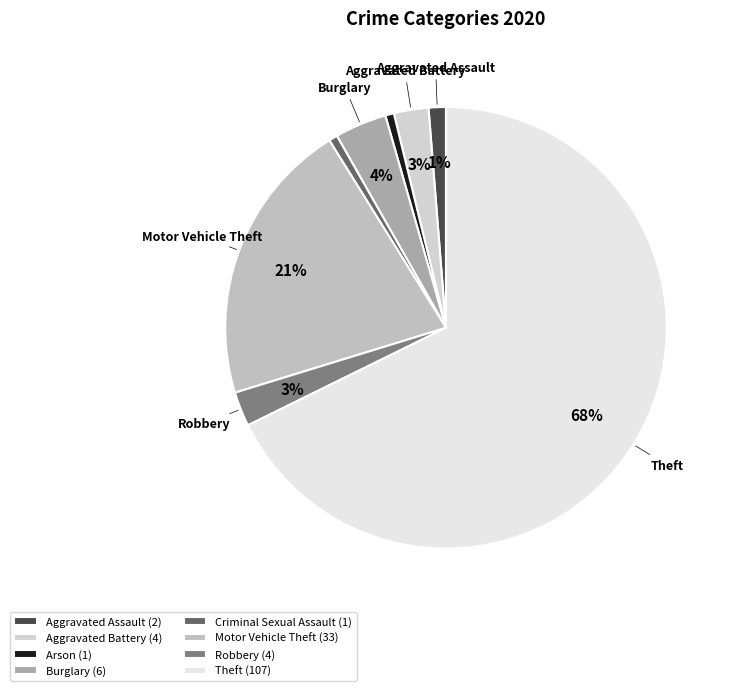

Count the number of slices in the pie.

8